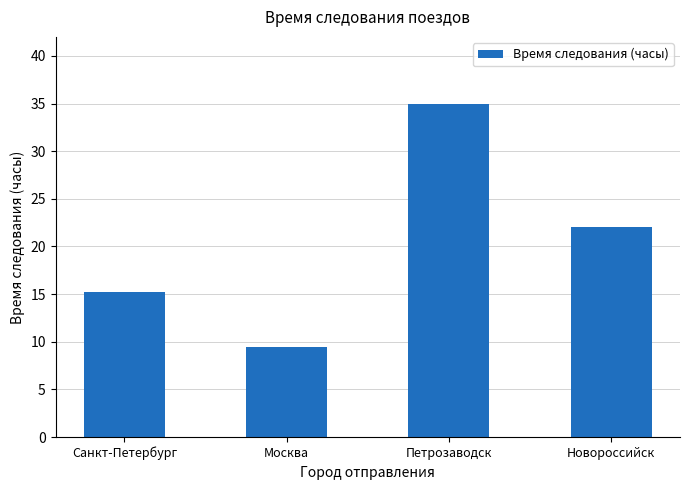

What value does the data have at Москва?

9.5